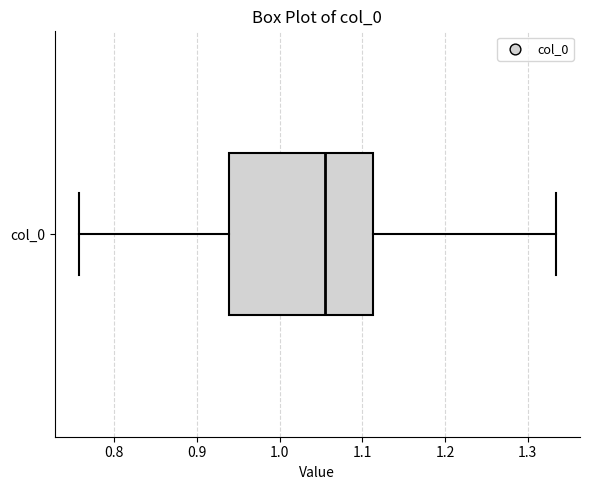

Where does the left whisker of the box for col_0 end on the x-axis? The values are not printed on the chart, so give them approximately, as read against the axis.

0.76